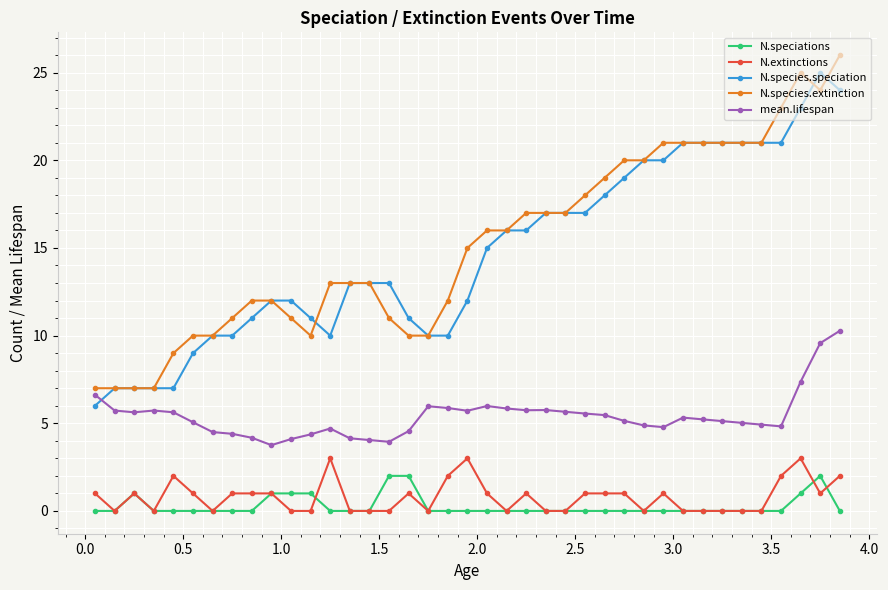

How many lines are shown in the chart?

5